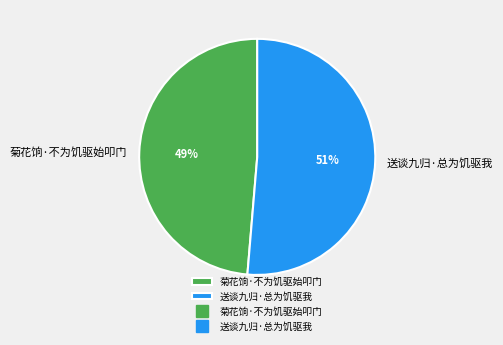

What is the smallest slice in the pie chart?

菊花饷·不为饥驱始叩门